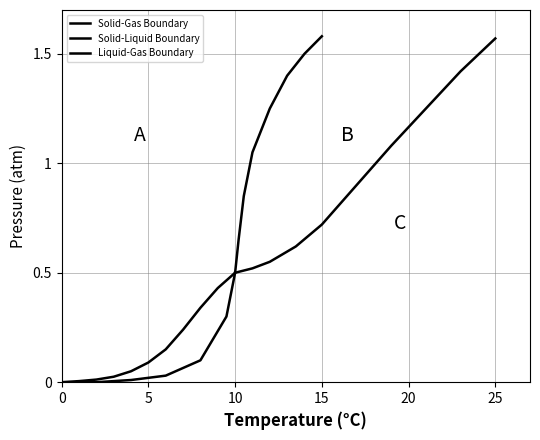

What is the maximum value shown in the chart?

1.6